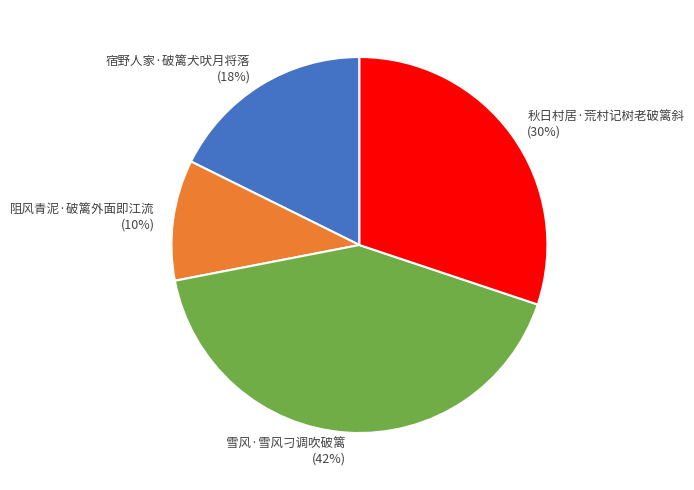

To the nearest percent, what is the combined percentage of 宿野人家·破篱犬吠月将落 and 阻风青泥·破篱外面即江流?

28%